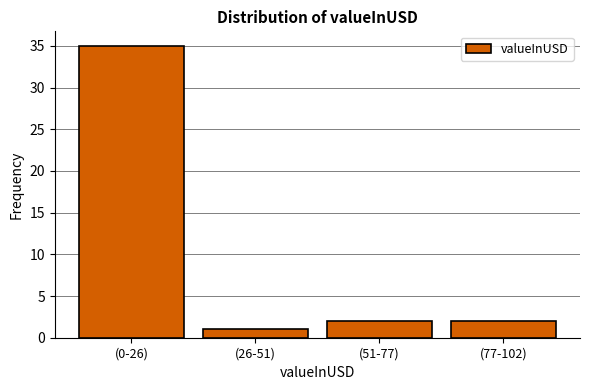

Reading right to left, what are all the values shown in this chart?

2	2	1	35